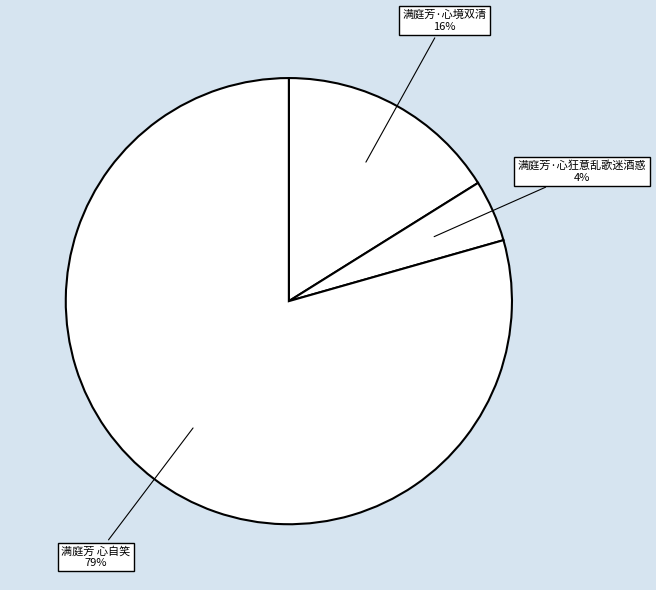

Count the number of slices in the pie.

3